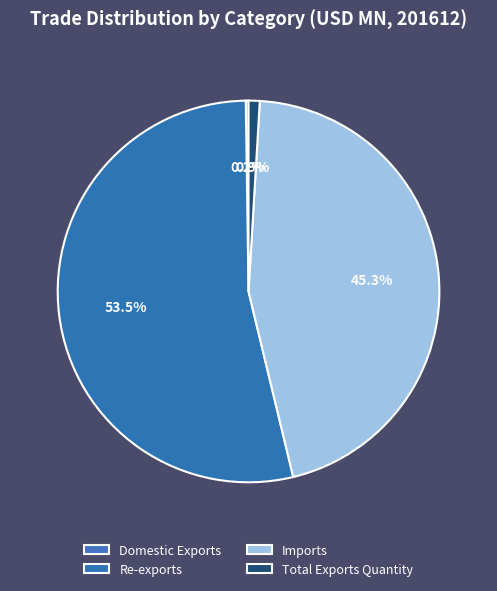

To the nearest percent, what is the difference between the largest and smallest slice percentages?

53%